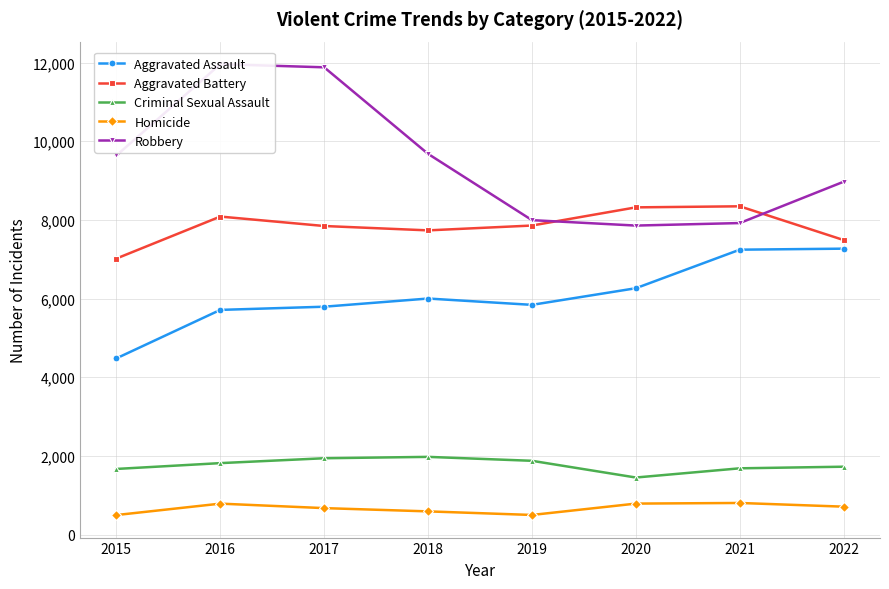

How many data points does each series have?

8